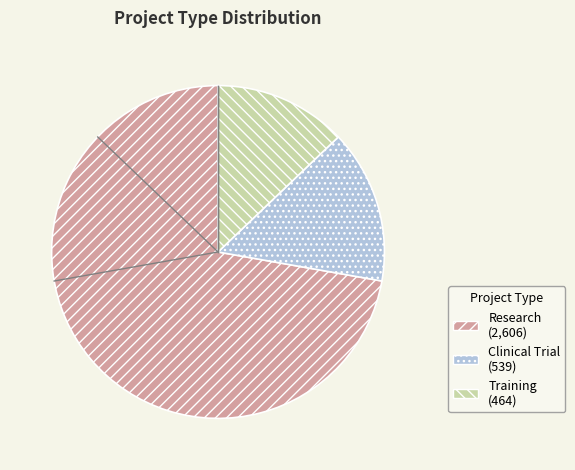

Is it true that Research is 72% of the pie?

True